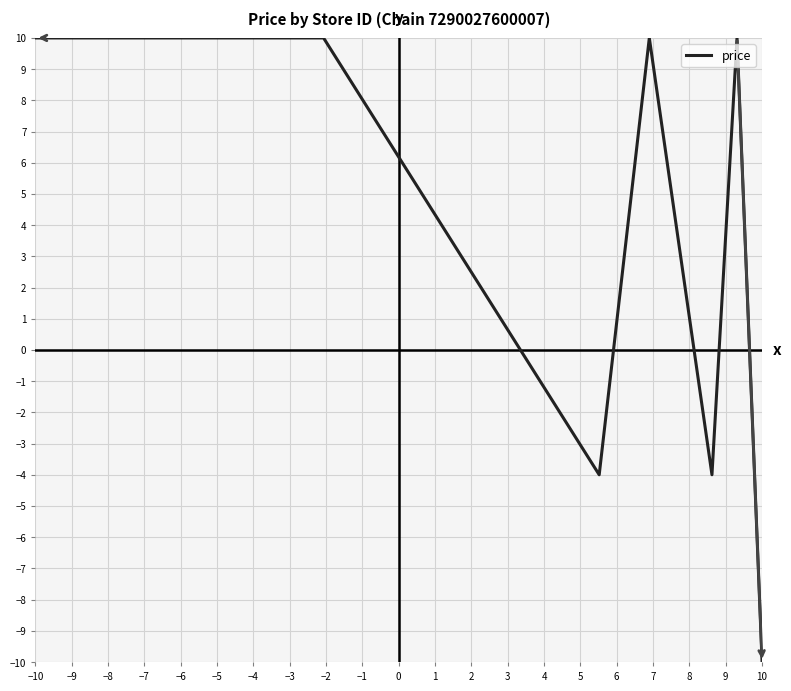

How many lines are shown in the chart?

1